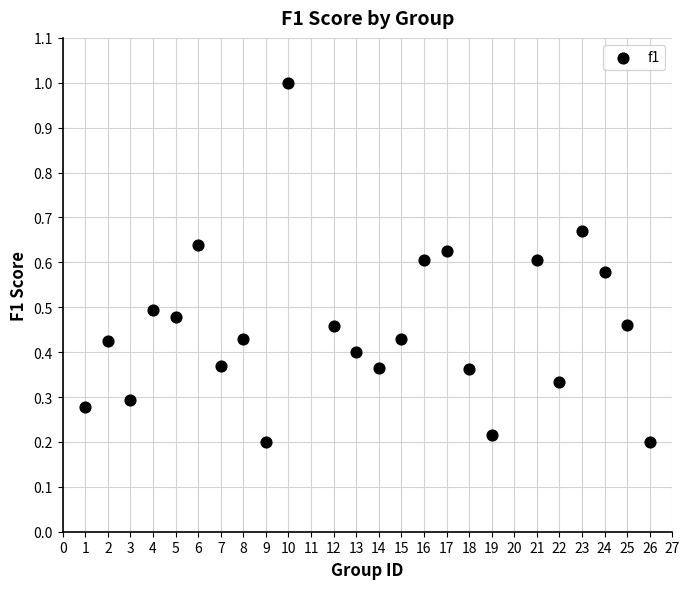

What is the range of Y values (max minus min)?

0.8